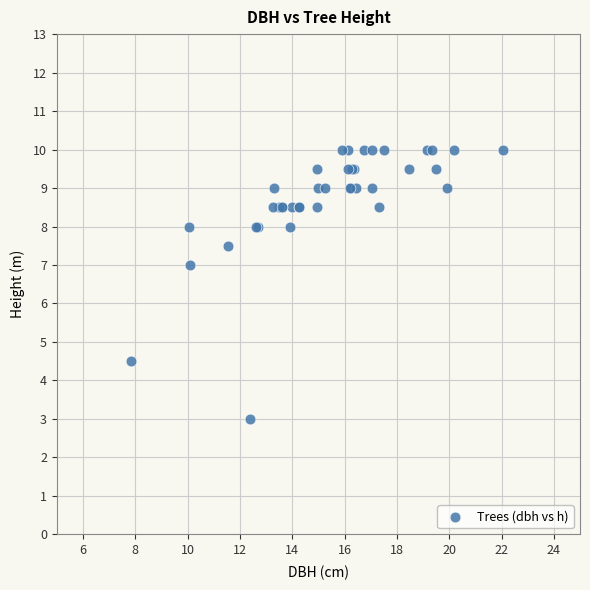

What Y value in the scatter plot is closest to 6?

7.0